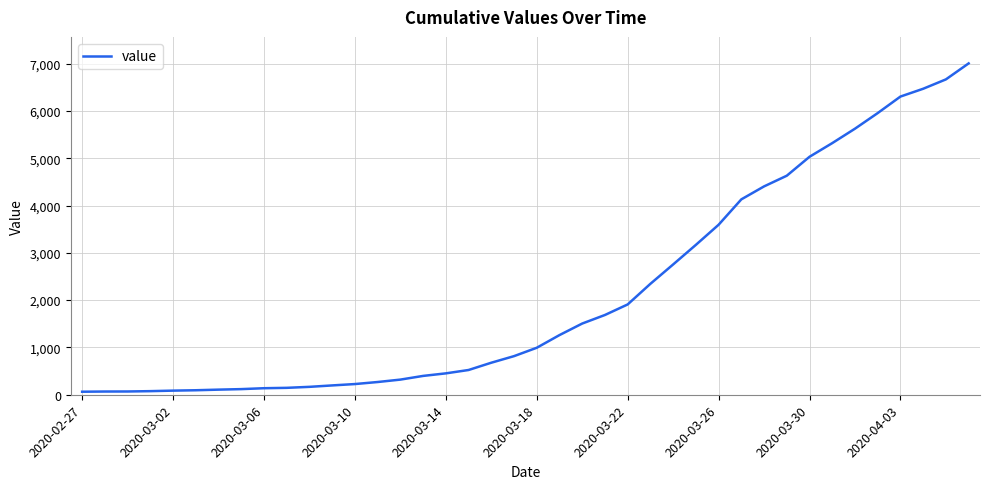

What is the maximum value shown in the chart?

7004